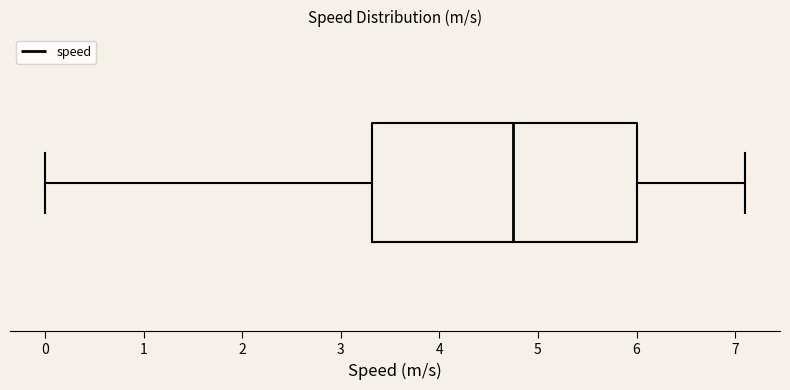

Read this box plot against the x-axis: the position of the median line, the range covered by the box, and the ends of both whiskers. The values are not printed on the chart, so give them approximately, as read against the axis.

median 4.7, box 3.3 to 6.0, whiskers 0.0 to 7.1